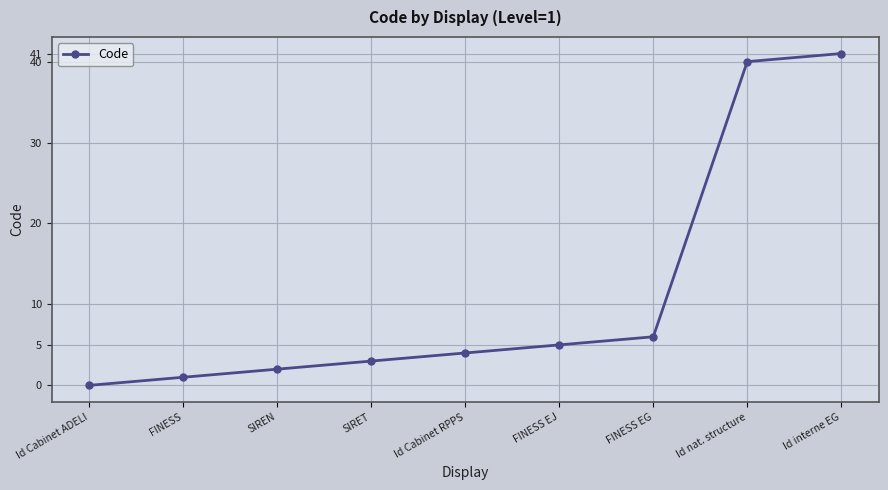

Is it true that the value at Id nat. structure is 40?

True